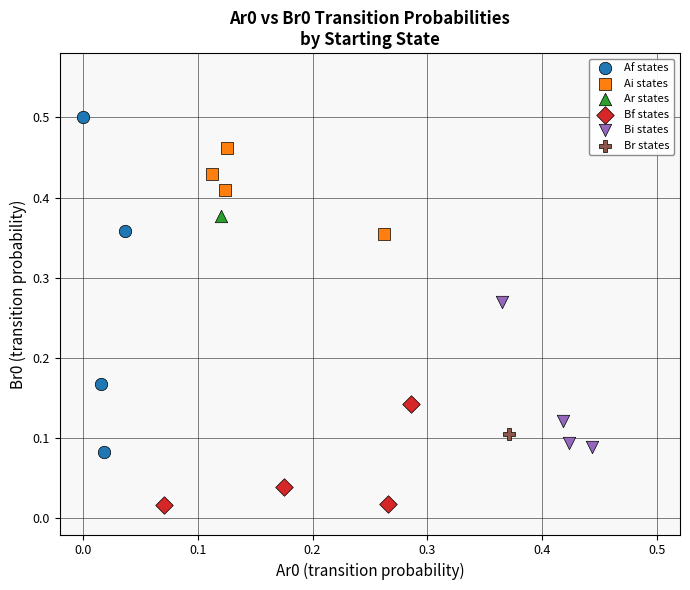

Which series reaches the maximum Y coordinate?

Af states